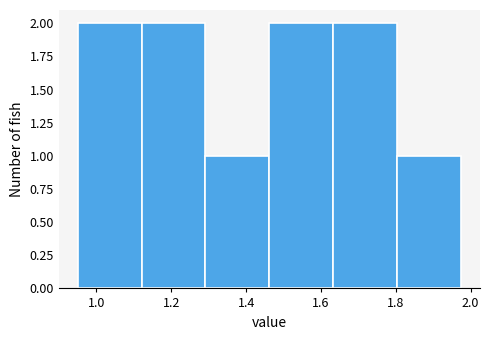

Reading left to right, list every bar in this chart as the range it spans on the x-axis followed by its height. Neither the bar edges nor the heights are printed on the chart, so give them approximately, as read against the axes.

0.96 to 1.12: 2
1.12 to 1.30: 2
1.30 to 1.46: 1
1.46 to 1.64: 2
1.64 to 1.80: 2
1.80 to 1.98: 1